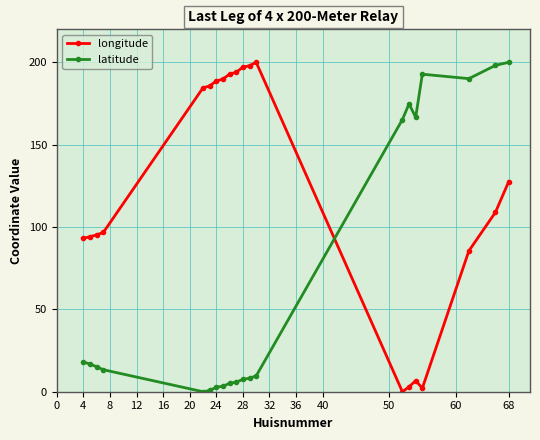

What is the average value of the latitude series?

69.7